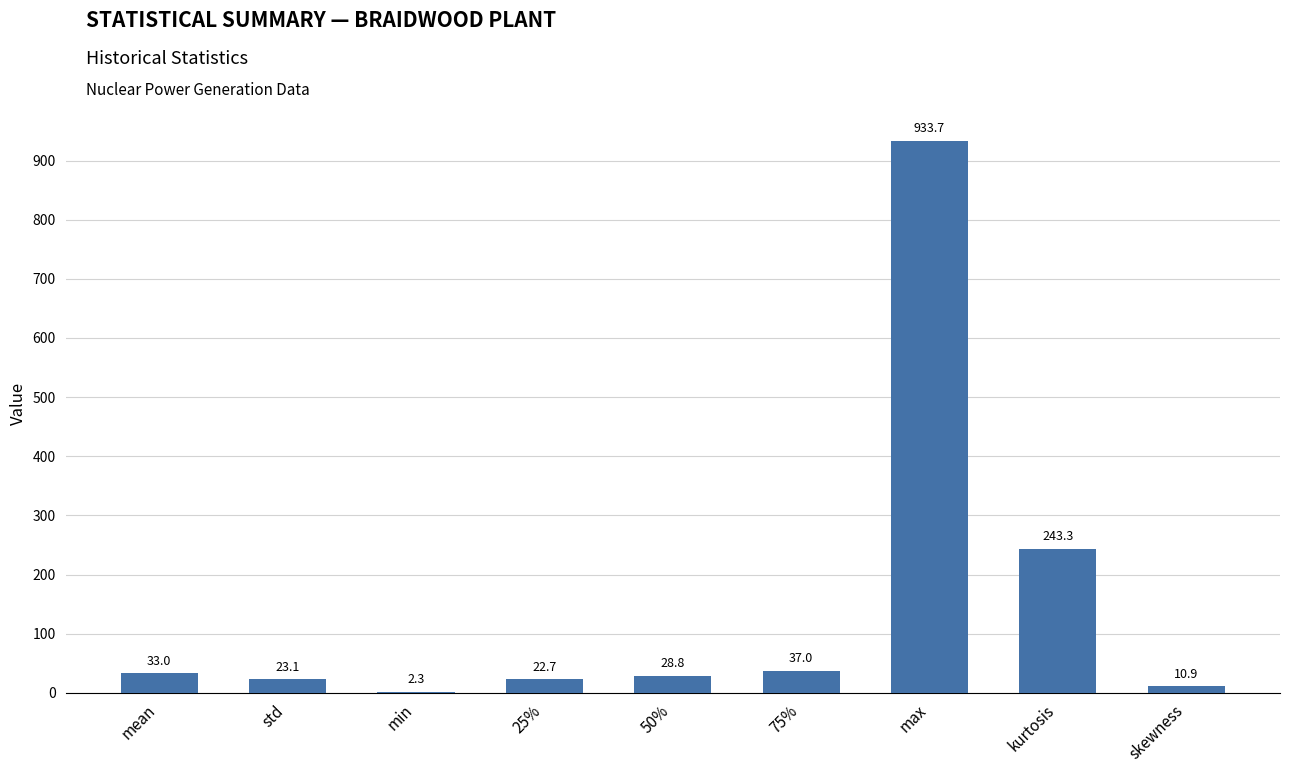

Between min and mean, which is larger?

mean